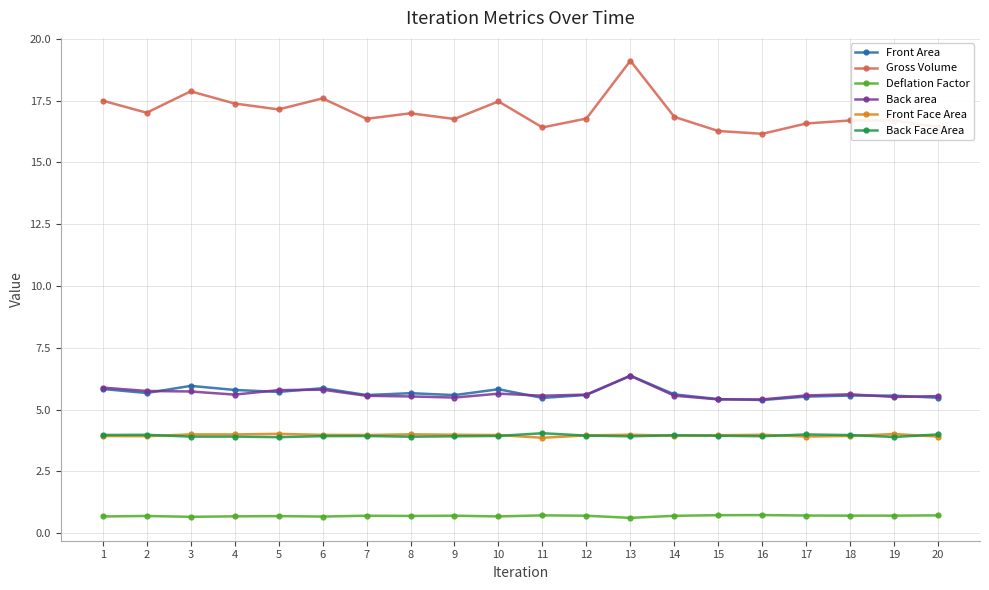

Which series changed the most between 13 and 16?

Gross Volume